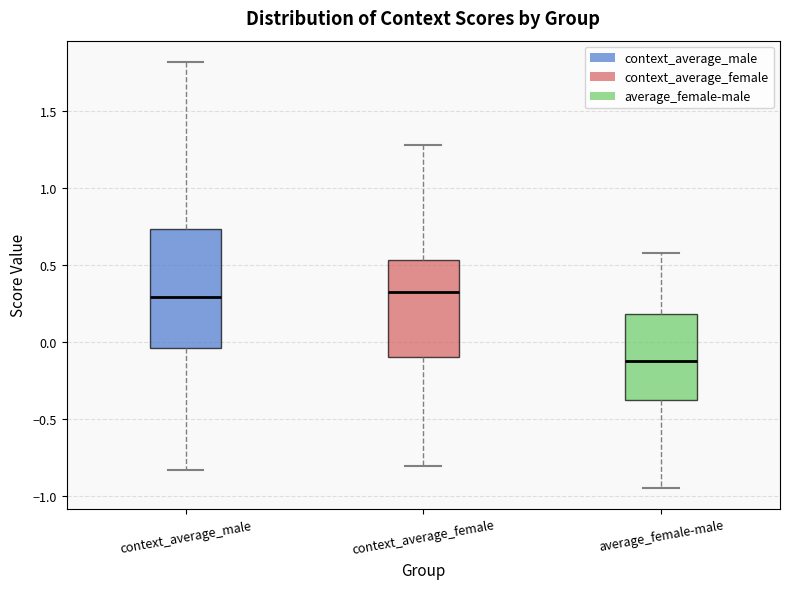

Reading left to right, read every box against the y-axis: the position of its median line, the range the box covers, and the ends of its whiskers. The values are not printed on the chart, so give them approximately, as read against the axis.

context_average_male: median 0.30, box -0.05 to 0.75, whiskers -0.85 to 1.80
context_average_female: median 0.30, box -0.10 to 0.55, whiskers -0.80 to 1.30
average_female-male: median -0.10, box -0.35 to 0.20, whiskers -0.95 to 0.55